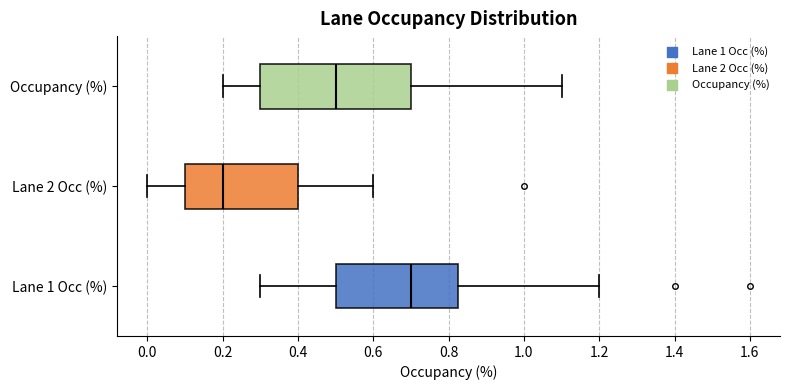

Reading bottom to top, read every box against the x-axis: the position of its median line, the range the box covers, and the ends of its whiskers. The values are not printed on the chart, so give them approximately, as read against the axis.

Lane 1 Occ (%): median 0.70, box 0.50 to 0.82, whiskers 0.30 to 1.20
Lane 2 Occ (%): median 0.20, box 0.10 to 0.40, whiskers 0.00 to 0.60
Occupancy (%): median 0.50, box 0.30 to 0.70, whiskers 0.20 to 1.10